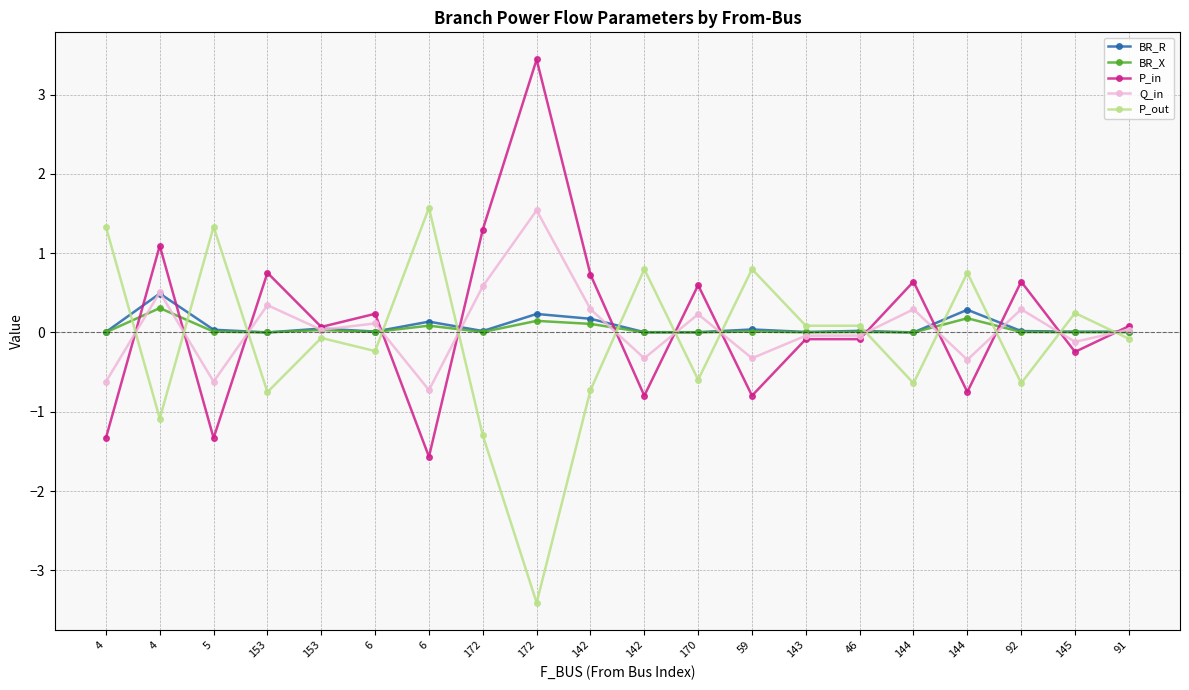

At how many categories does at least one series exceed 0?

20